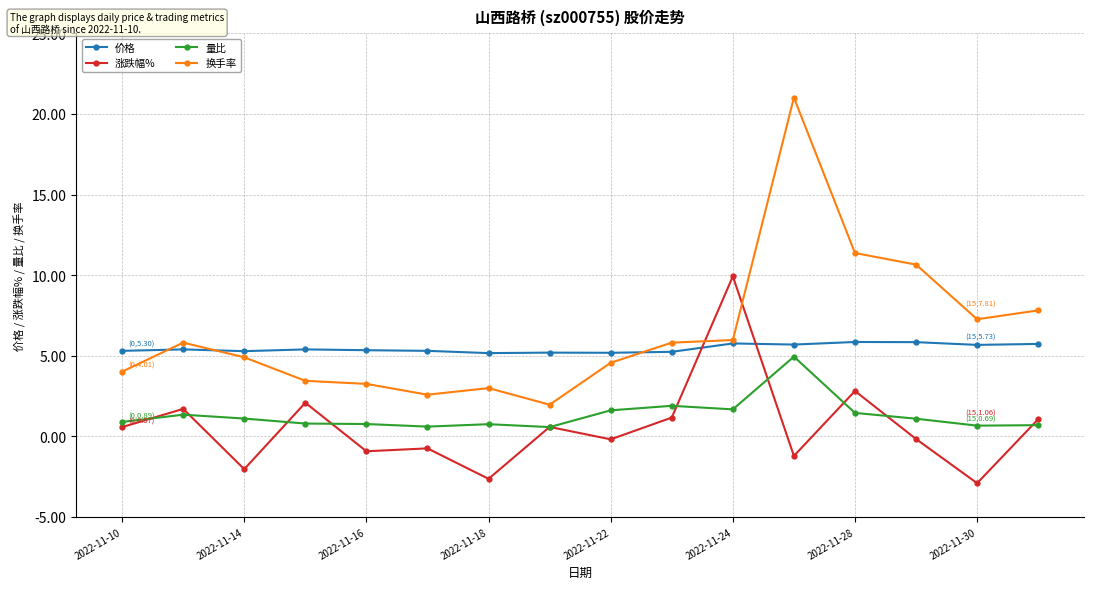

True or false: 量比 and 价格 intersect in this chart.

False